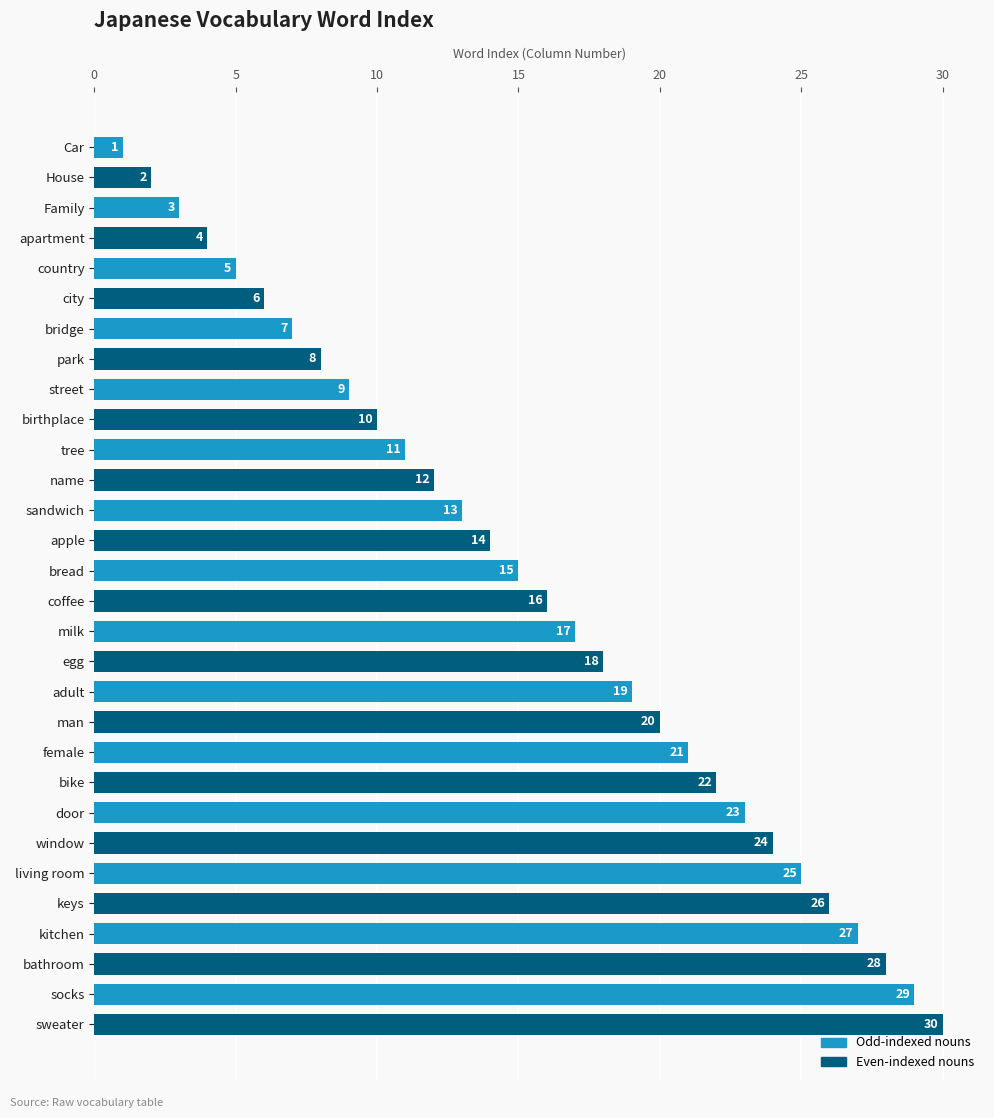

What is the change in value from Family to country?

+2